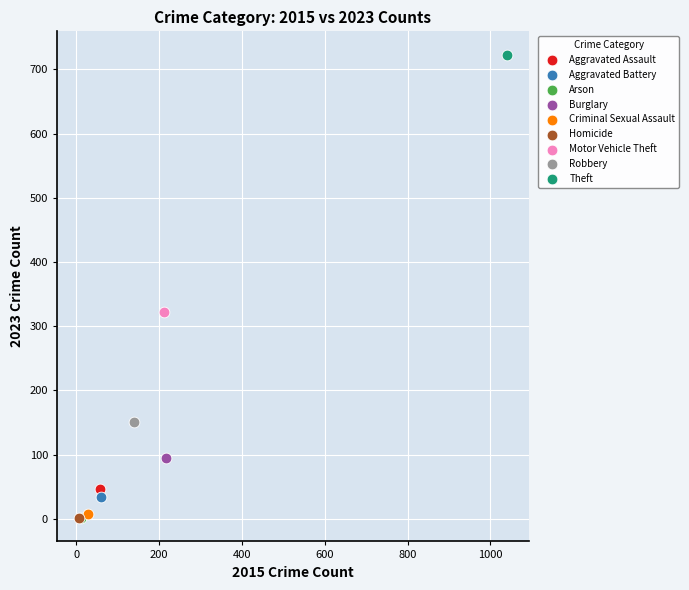

What are all the series names shown in the legend?

Aggravated Assault, Aggravated Battery, Arson, Burglary, Criminal Sexual Assault, Homicide, Motor Vehicle Theft, Robbery, Theft